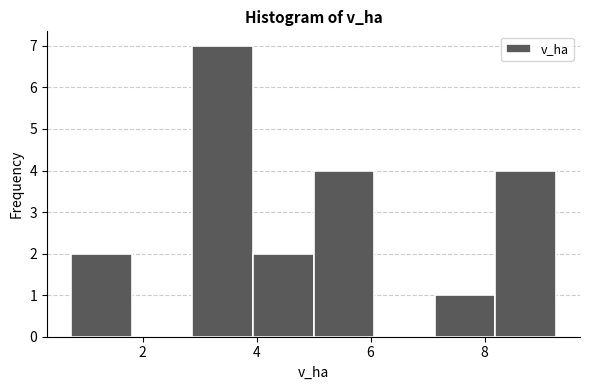

Over which range of the x-axis is the bar tallest?

2.8 to 4.0